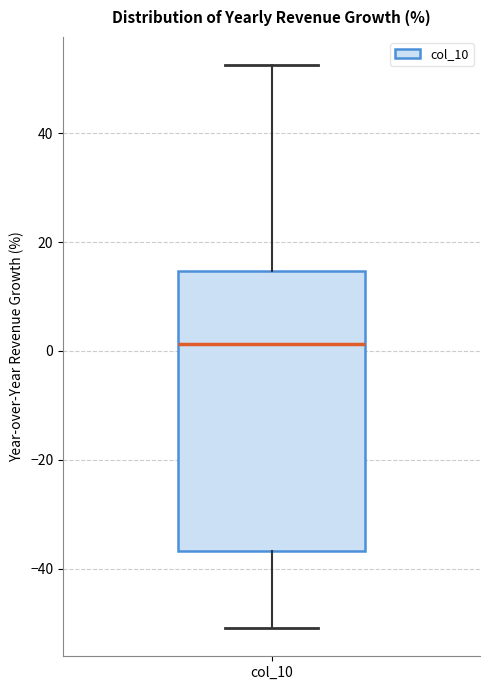

Read this box plot against the y-axis: the position of the median line, the range covered by the box, and the ends of both whiskers. The values are not printed on the chart, so give them approximately, as read against the axis.

median 2, box -36 to 14, whiskers -50 to 52